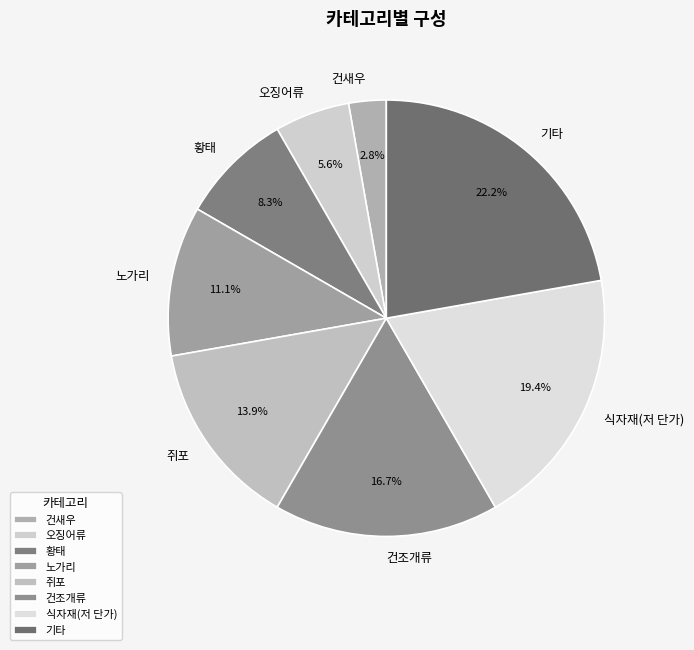

How many segments does this pie chart have?

8